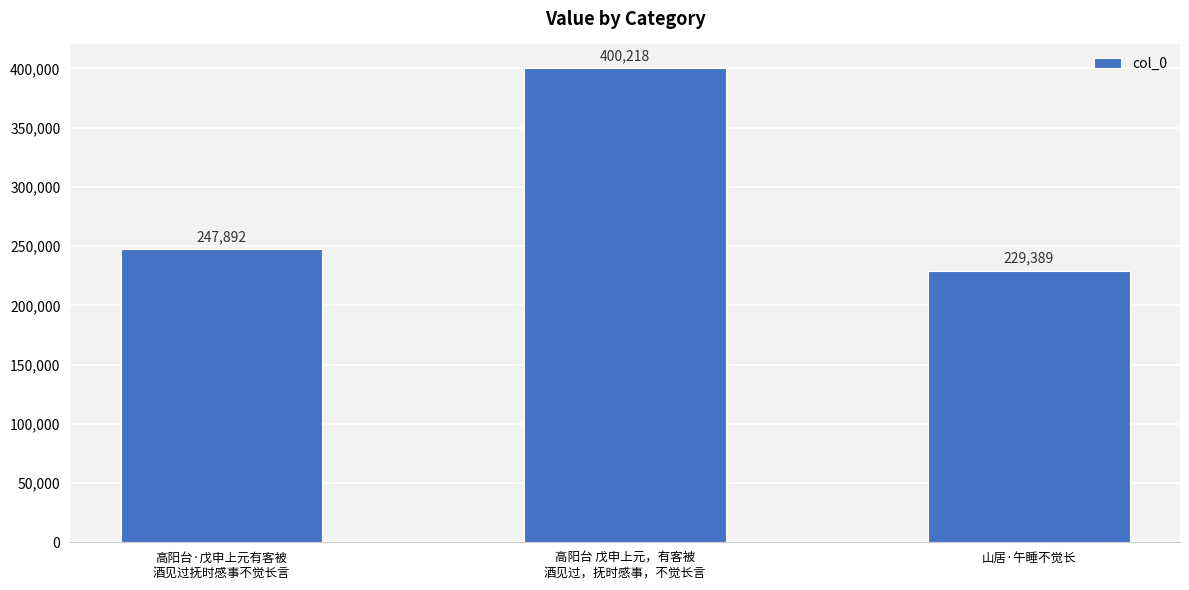

Reading left to right, list all the values displayed in this chart.

高阳台·戊申上元有客被
酒见过抚时感事不觉长言=247892	高阳台 戊申上元，有客被
酒见过，抚时感事，不觉长言=400218	山居·午睡不觉长=229389